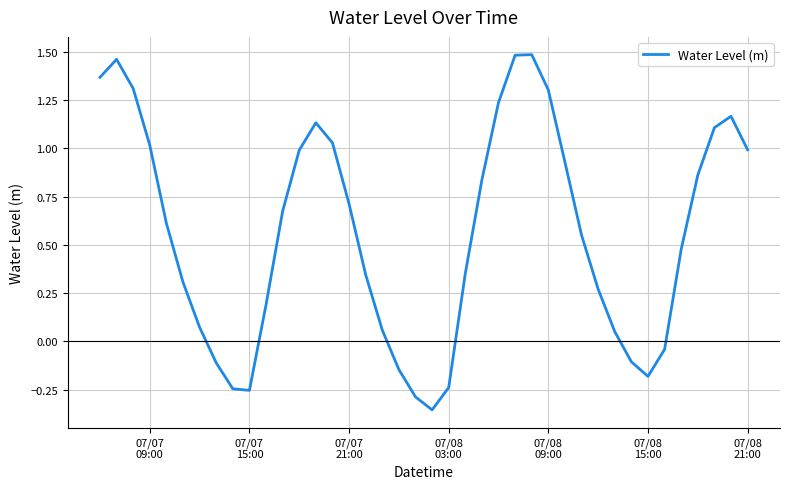

Does the chart display data point markers on the line(s)?

No